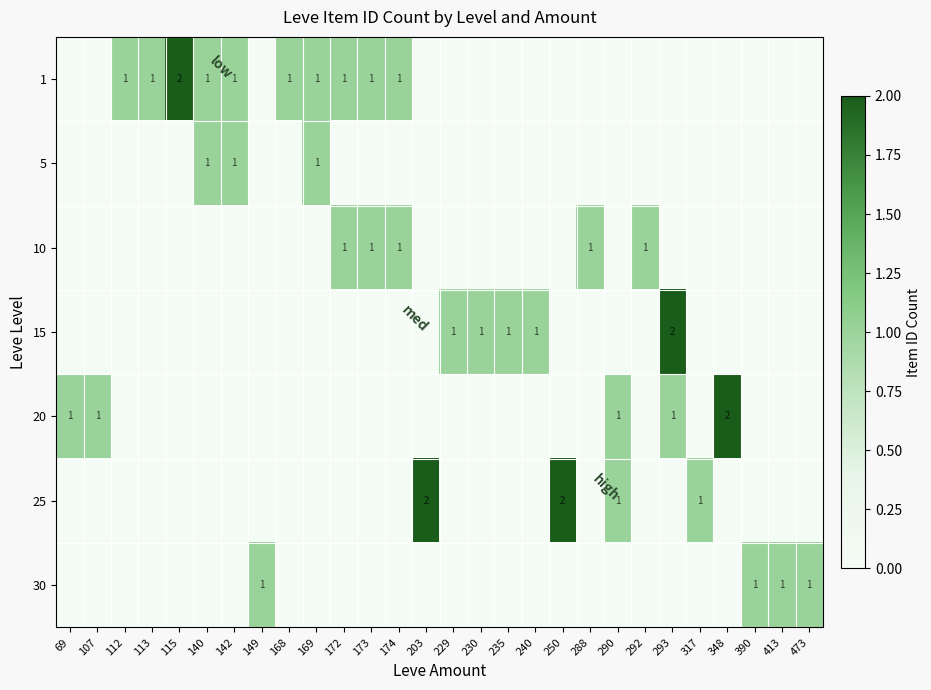

Is it true that 1 equals 0 at 292?

True